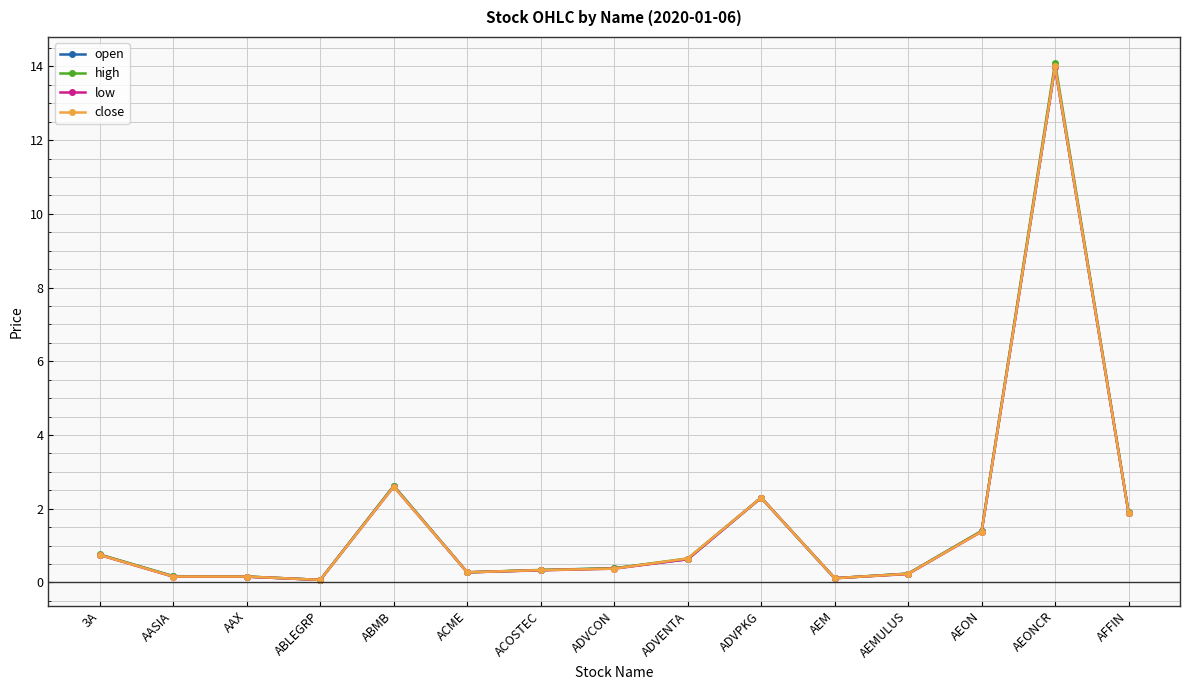

What is the difference between the close values at AEONCR and ABMB?

11.4